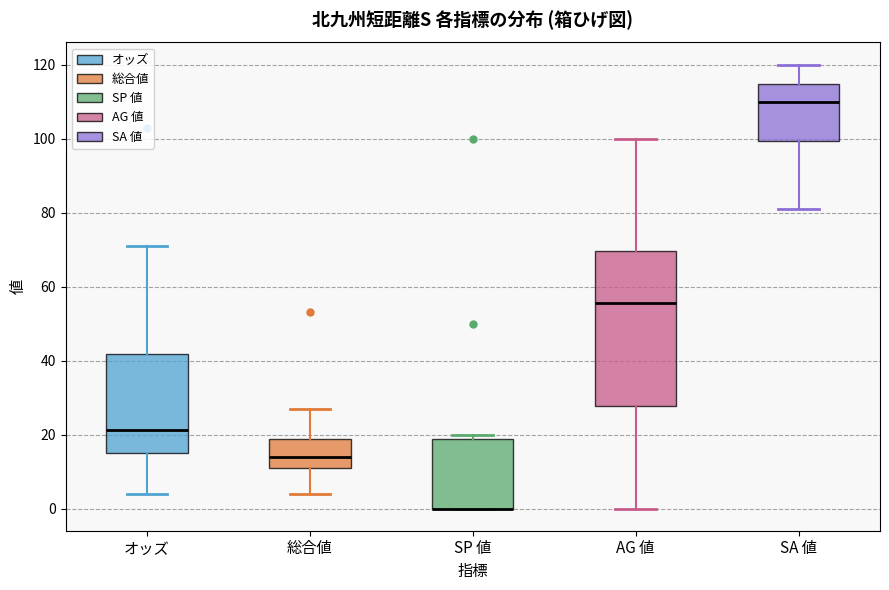

Which box is the tallest, from its lower edge to its upper edge?

AG 値